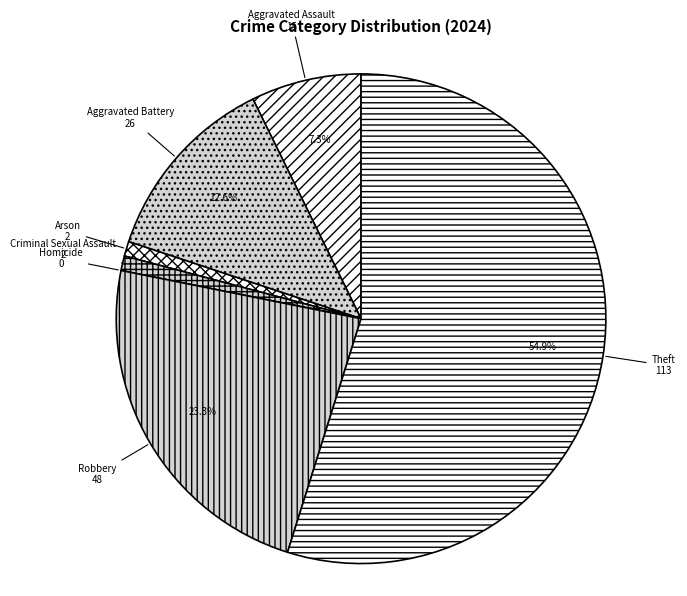

What is the largest slice in the pie chart?

Theft